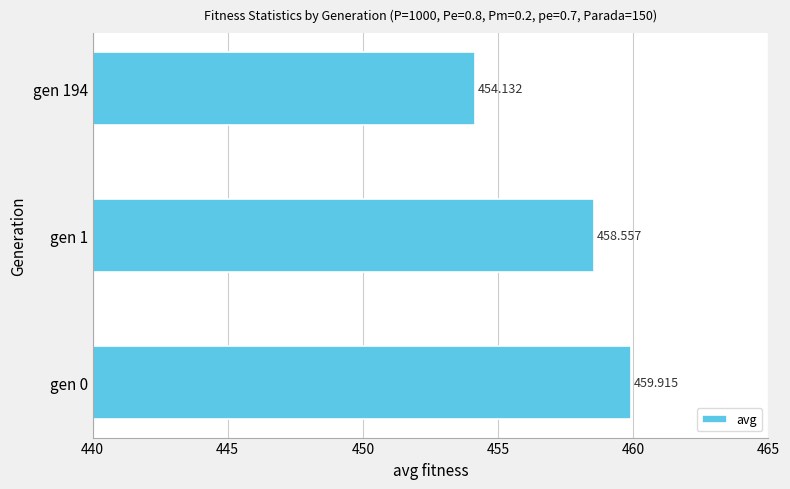

What is the sum of all values?

1372.6